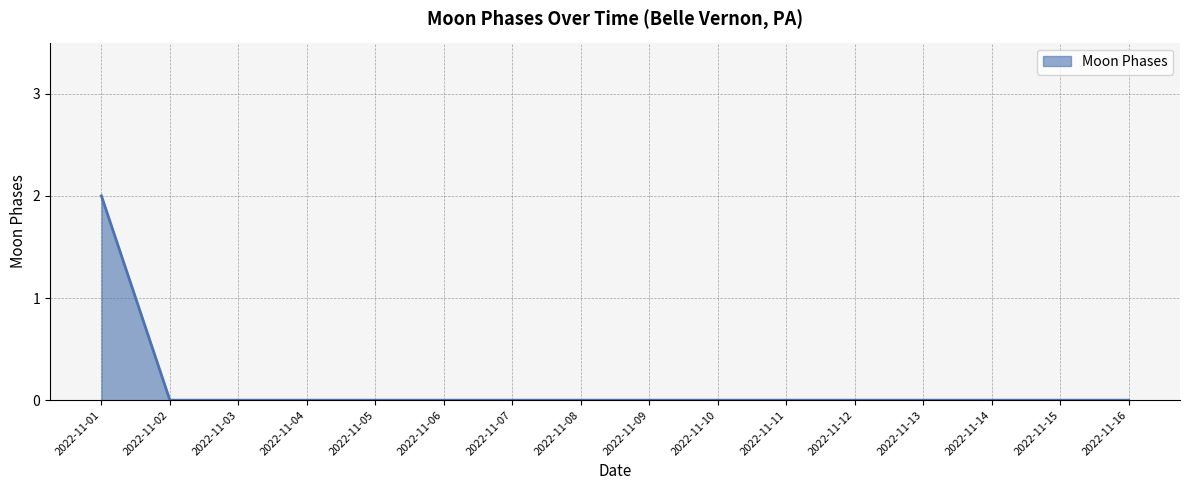

True or false: the data shows -1 at 2022-11-13.

False